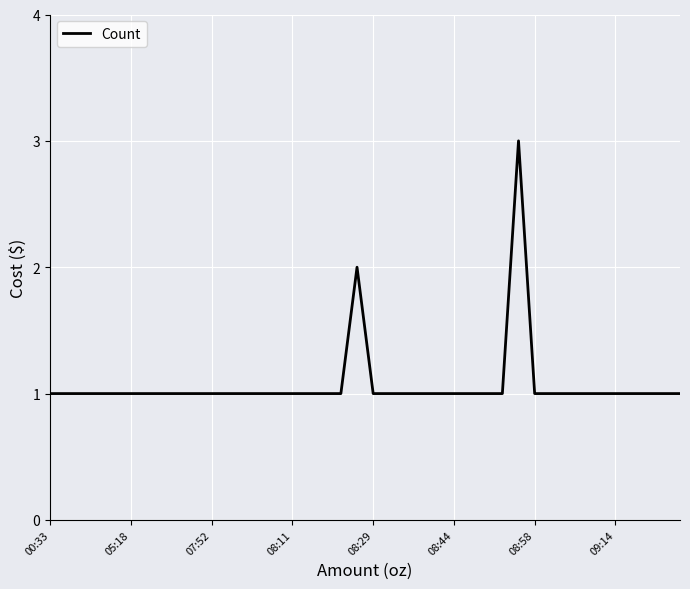

Reading right to left, what are all the values shown in this chart?

1	1	1	1	1	1	1	1	1	1	3	1	1	1	1	1	1	1	1	1	2	1	1	1	1	1	1	1	1	1	1	1	1	1	1	1	1	1	1	1